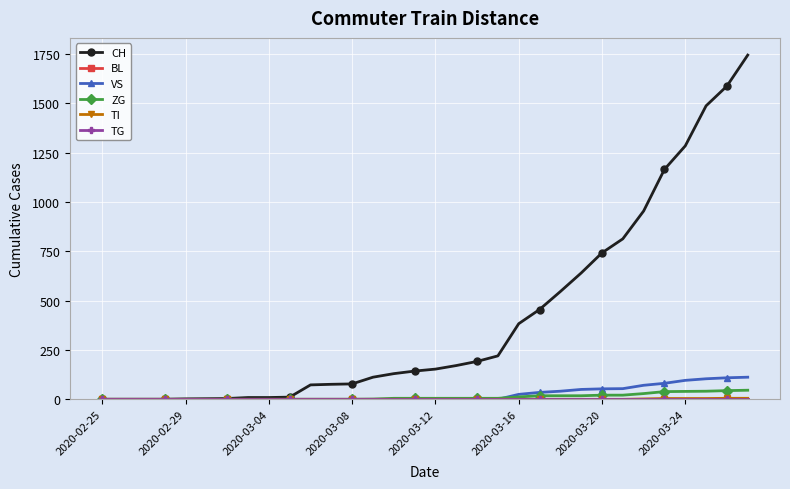

At how many categories does at least one series exceed 875?

6